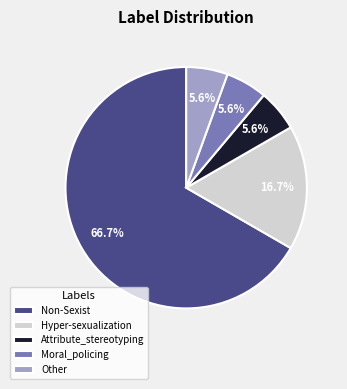

Count the number of slices in the pie.

5